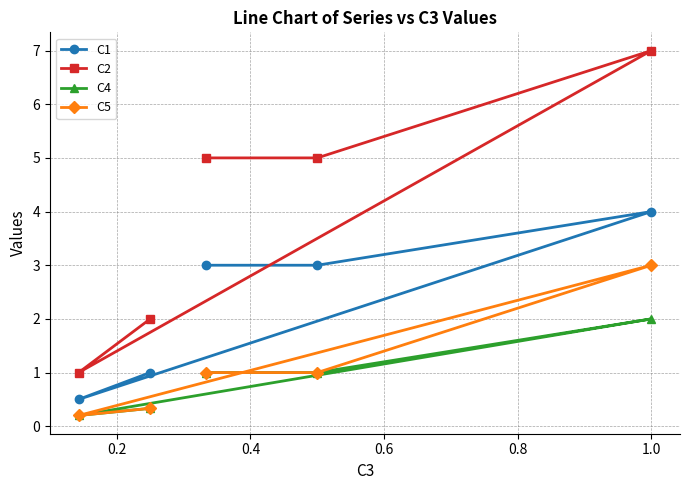

Which series has the widest spread of values?

C2